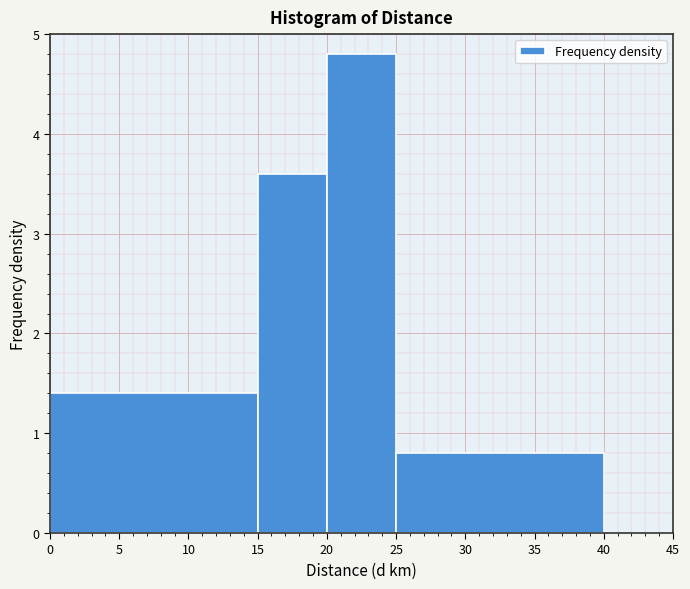

Reading left to right, transcribe this chart: for each bar, give the range it covers on the x-axis and its height. The values are not printed on the chart, so give them approximately, as read against the axis.

0 to 15: 1.4
15 to 20: 3.6
20 to 25: 4.8
25 to 40: 0.8